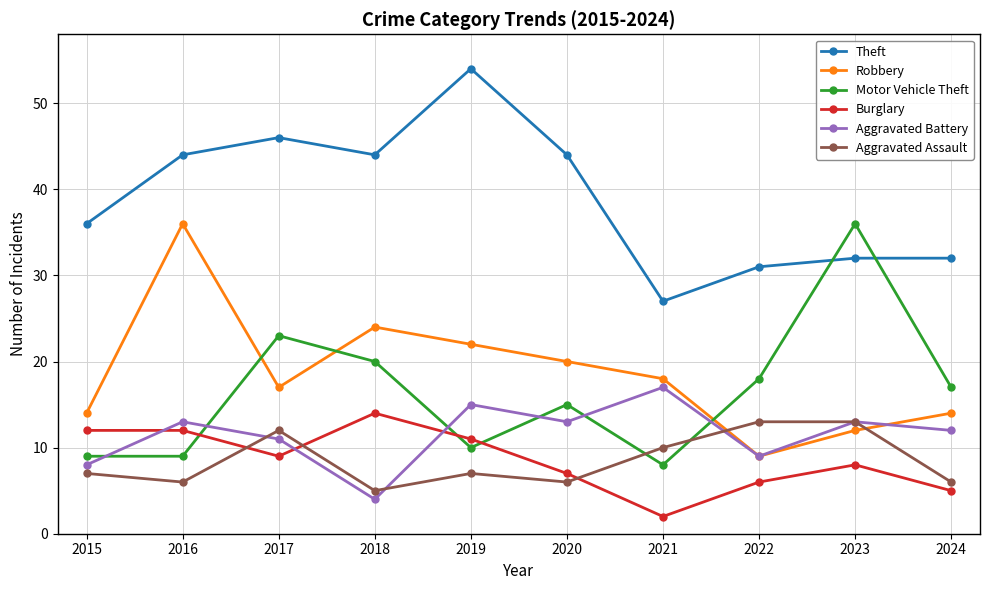

Reading left to right, list all the values displayed in this chart.

Theft: 2015=36	2016=44	2017=46	2018=44	2019=54	2020=44	2021=27	2022=31	2023=32	2024=32
Robbery: 2015=14	2016=36	2017=17	2018=24	2019=22	2020=20	2021=18	2022=9	2023=12	2024=14
Motor Vehicle Theft: 2015=9	2016=9	2017=23	2018=20	2019=10	2020=15	2021=8	2022=18	2023=36	2024=17
Burglary: 2015=12	2016=12	2017=9	2018=14	2019=11	2020=7	2021=2	2022=6	2023=8	2024=5
Aggravated Battery: 2015=8	2016=13	2017=11	2018=4	2019=15	2020=13	2021=17	2022=9	2023=13	2024=12
Aggravated Assault: 2015=7	2016=6	2017=12	2018=5	2019=7	2020=6	2021=10	2022=13	2023=13	2024=6